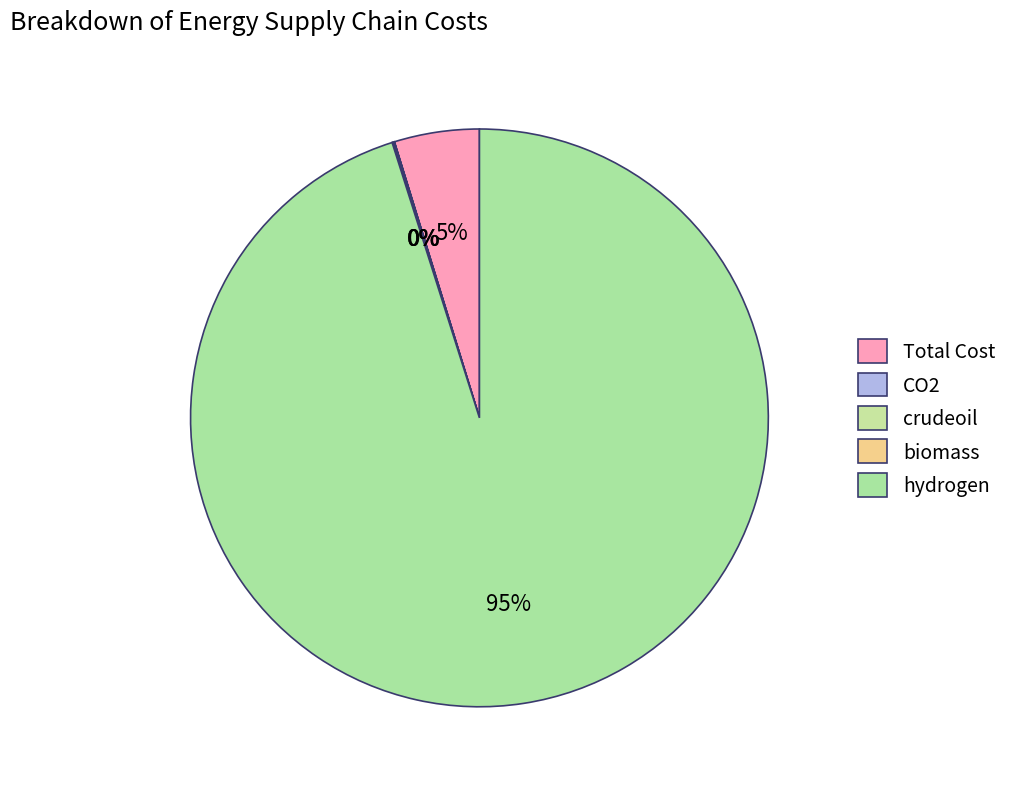

Count the number of slices in the pie.

5